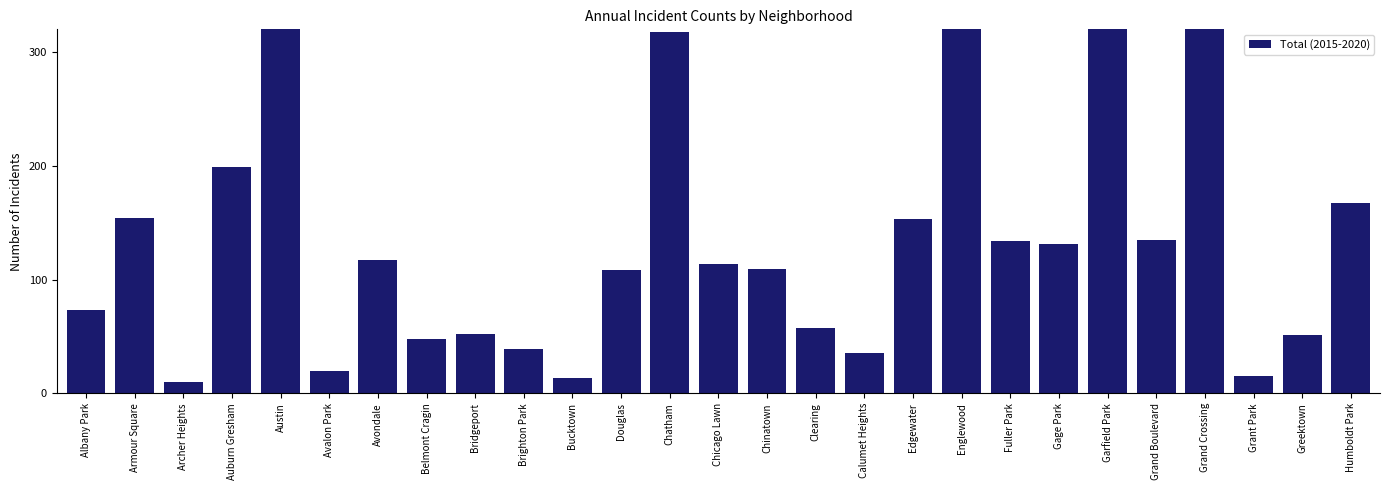

Are the bars grouped side by side (vs. stacked)?

No